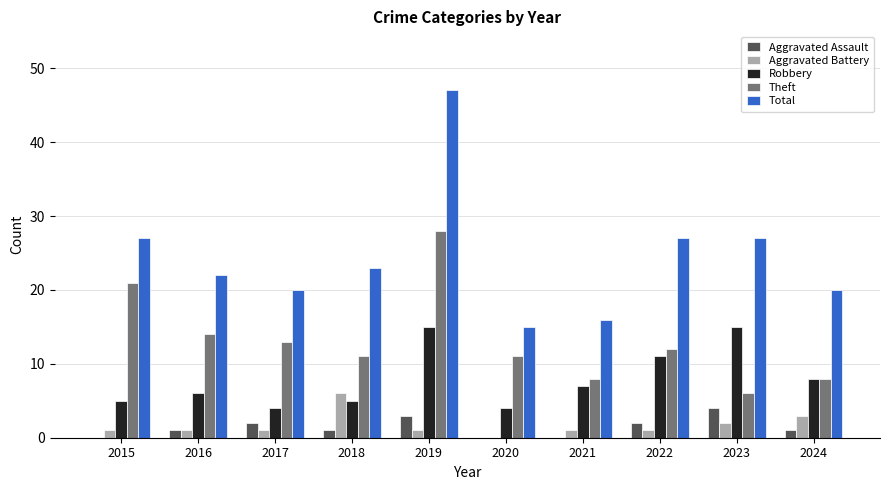

What is the sum of all Aggravated Assault values?

14